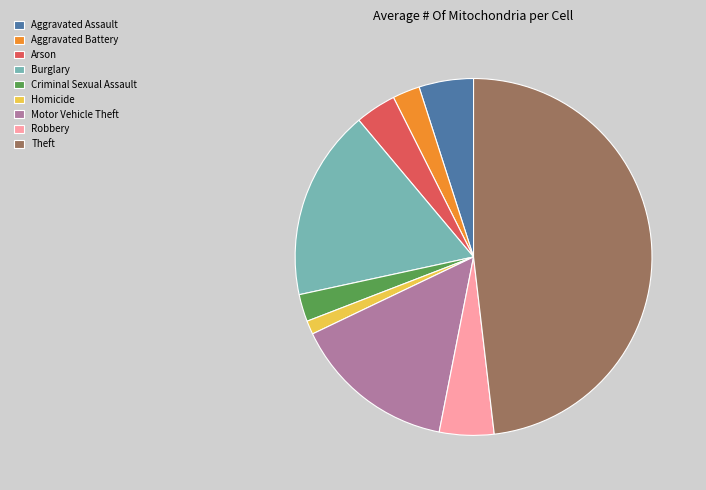

True or false: Theft accounts for 48% of the total.

True